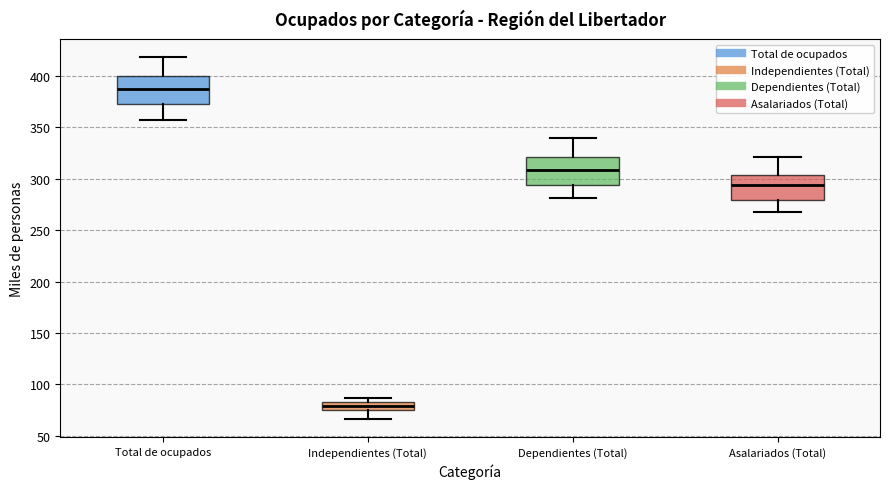

Where is the lower edge of the box for Total de ocupados on the y-axis? The values are not printed on the chart, so give them approximately, as read against the axis.

370